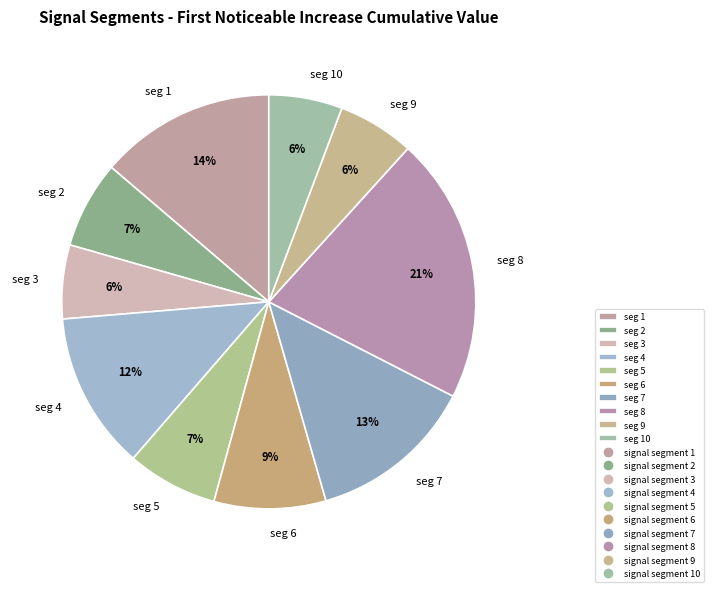

Is there any slice that represents more than half of the pie?

No